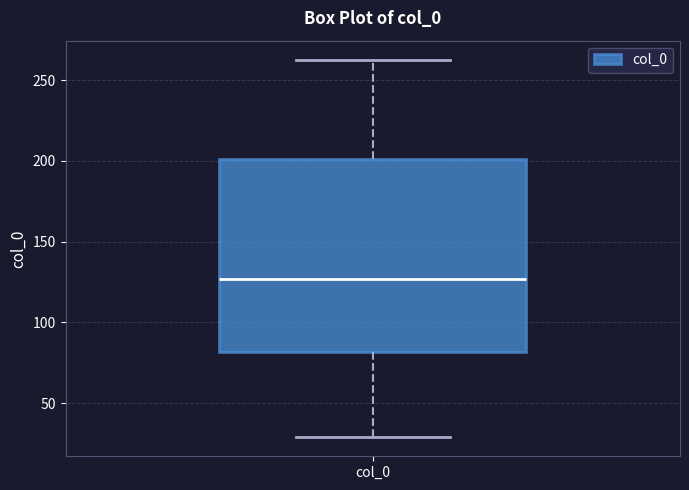

Read this box plot against the y-axis: the position of the median line, the range covered by the box, and the ends of both whiskers. The values are not printed on the chart, so give them approximately, as read against the axis.

median 125, box 80 to 200, whiskers 30 to 265